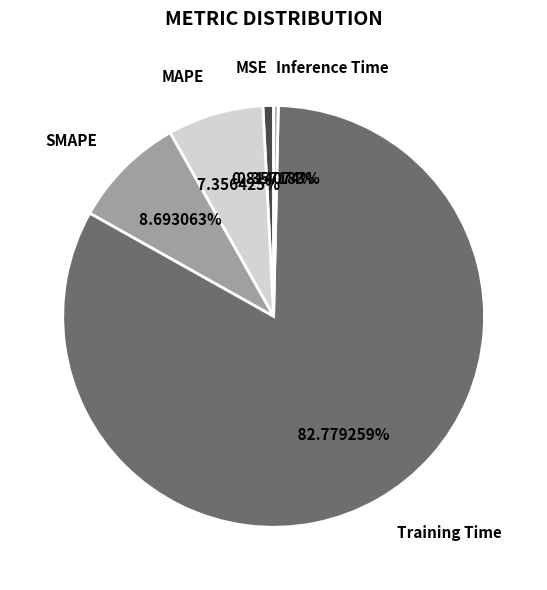

How many slices are in this pie chart?

5